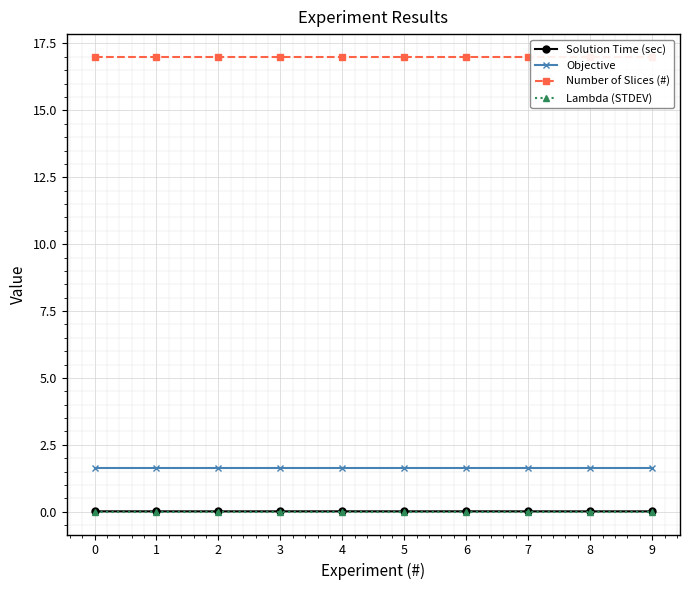

True or false: Objective has more than 2 interior local peaks.

False